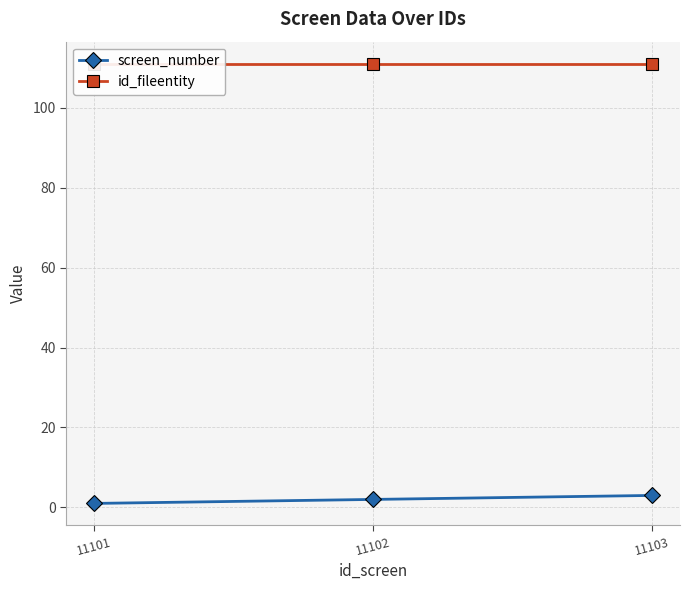

Is it true that screen_number equals 3 at 11103?

True